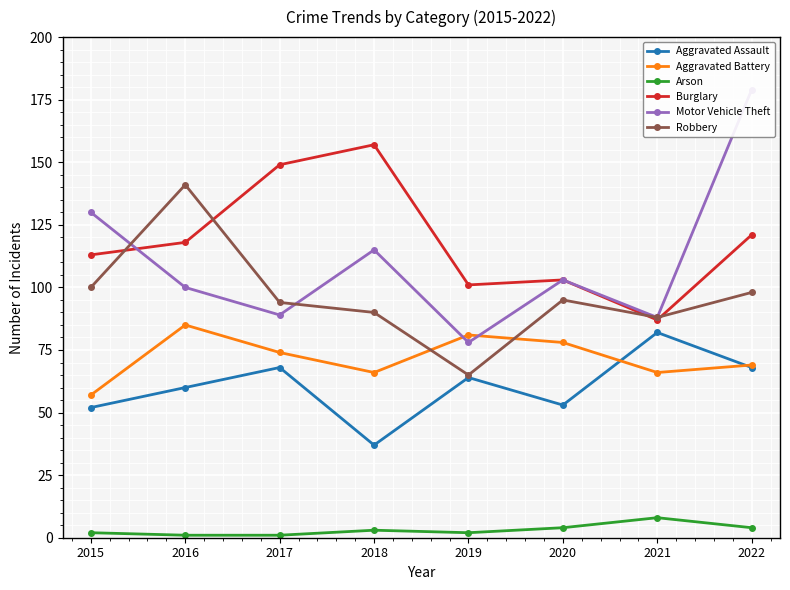

Reading left to right, what are all the values shown in this chart?

Aggravated Assault: 2015=52	2016=60	2017=68	2018=37	2019=64	2020=53	2021=82	2022=68
Aggravated Battery: 2015=57	2016=85	2017=74	2018=66	2019=81	2020=78	2021=66	2022=69
Arson: 2015=2	2016=1	2017=1	2018=3	2019=2	2020=4	2021=8	2022=4
Burglary: 2015=113	2016=118	2017=149	2018=157	2019=101	2020=103	2021=87	2022=121
Motor Vehicle Theft: 2015=130	2016=100	2017=89	2018=115	2019=78	2020=103	2021=88	2022=179
Robbery: 2015=100	2016=141	2017=94	2018=90	2019=65	2020=95	2021=88	2022=98